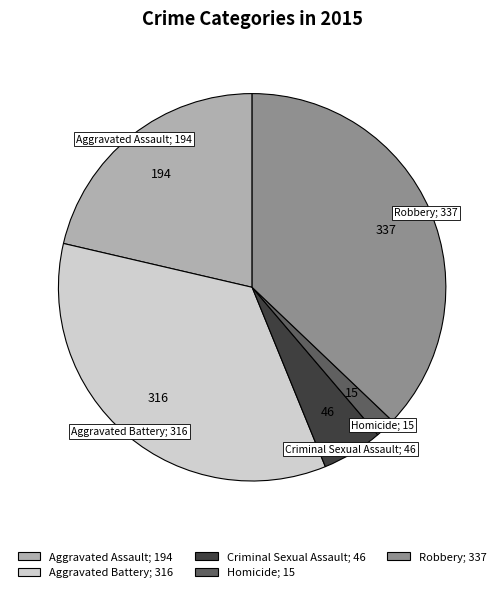

Approximately how many times larger is the value at Aggravated Battery compared to Robbery?

0.9